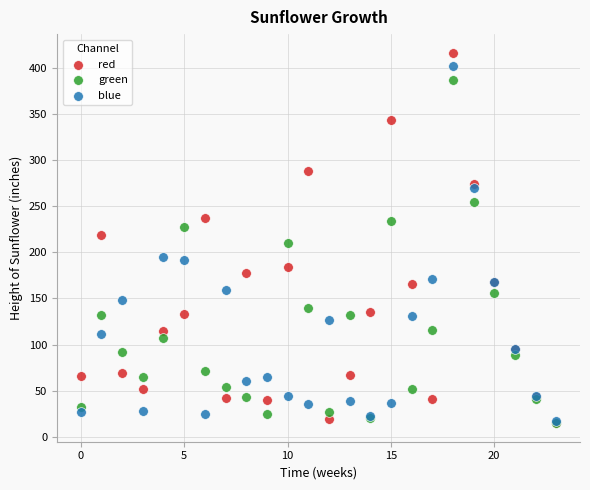

What are all the series names shown in the legend?

red, green, blue